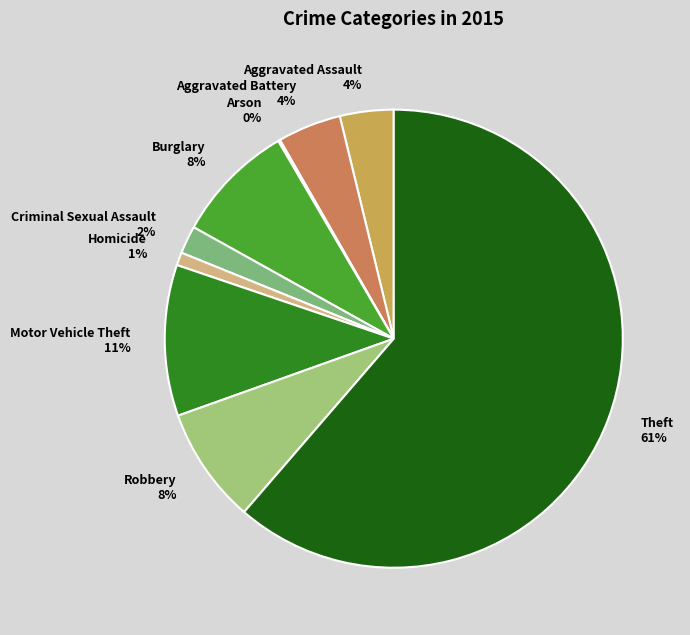

To the nearest percent, what is the average slice percentage?

11%